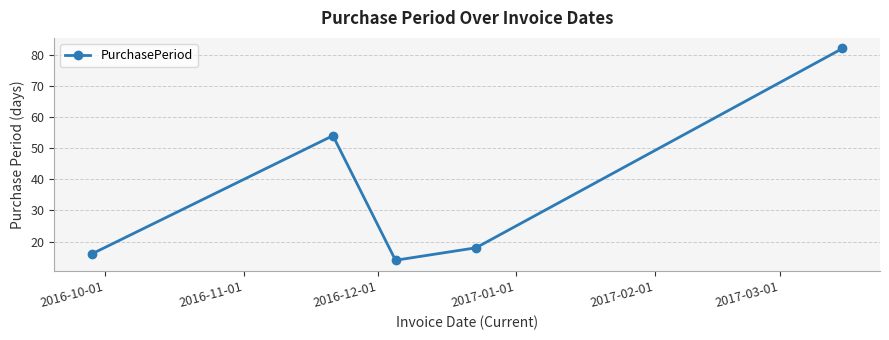

What is the value of the 1st point from the left?

16